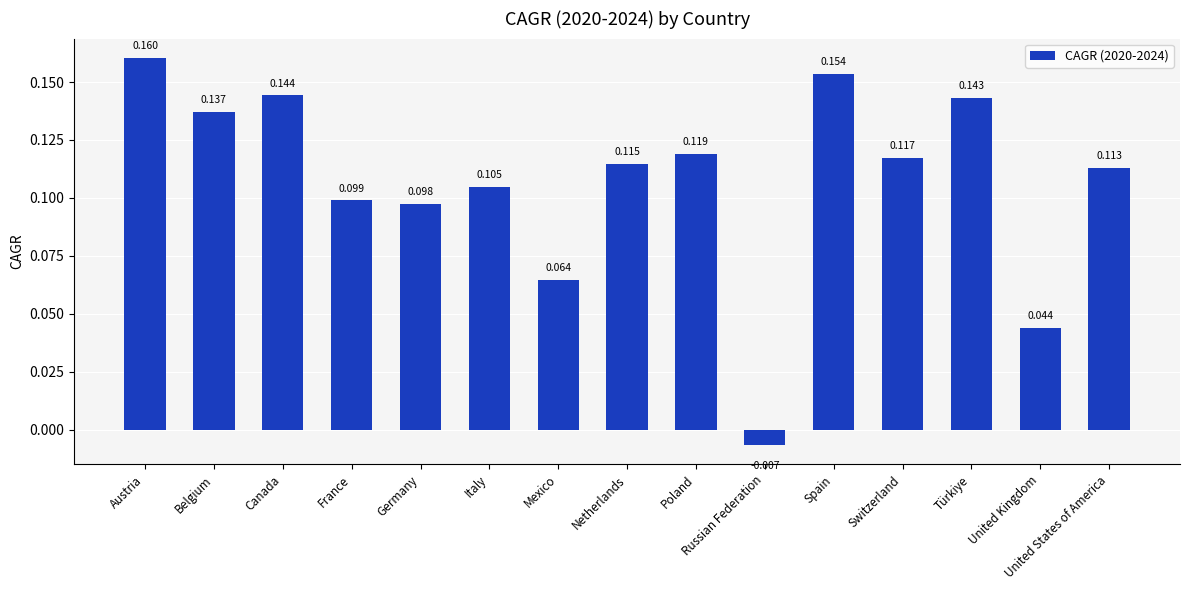

Which label corresponds to the smallest value in the chart?

Russian Federation